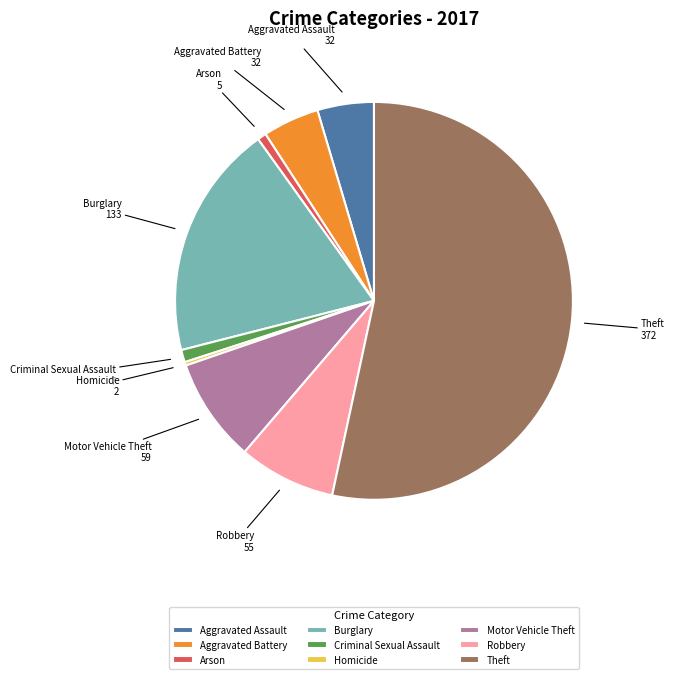

How many segments does this pie chart have?

9